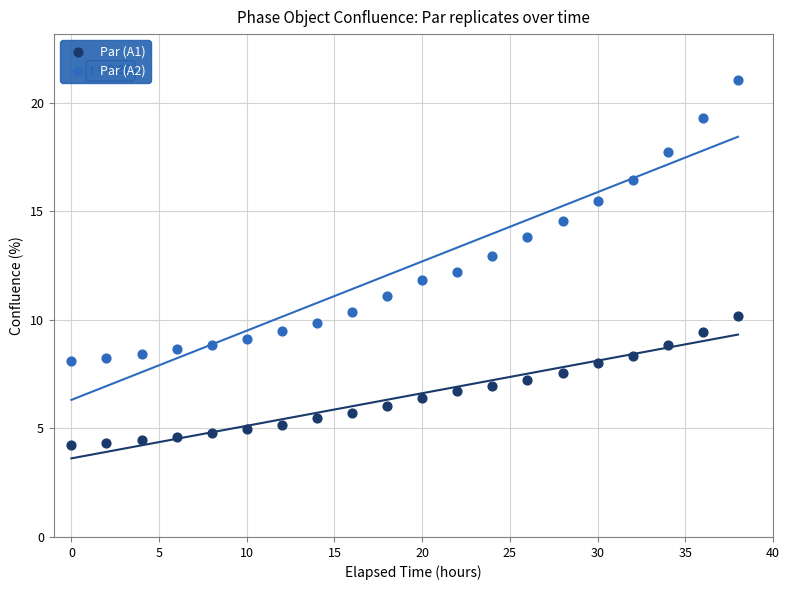

Which series has the widest spread of Y values?

Par (A2)